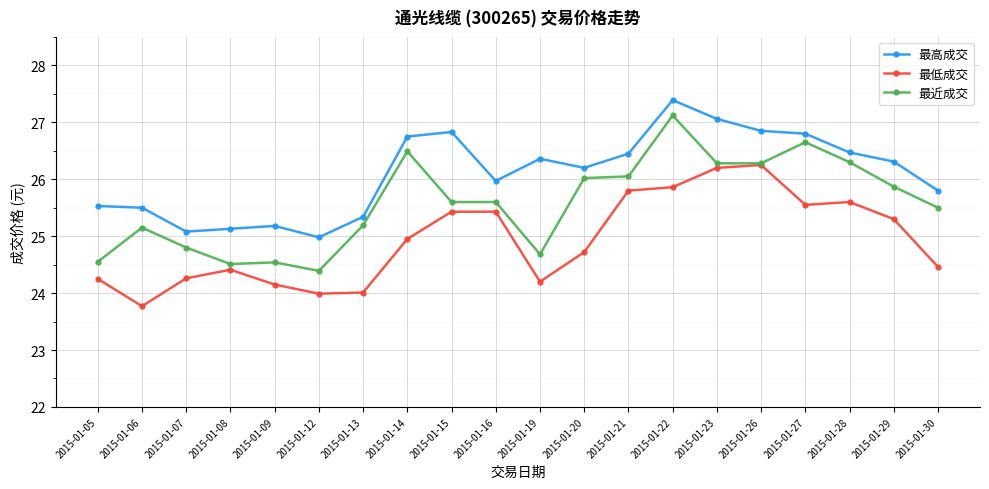

The 最低成交 series shows 14.8 at 2015-01-14. True or false?

False